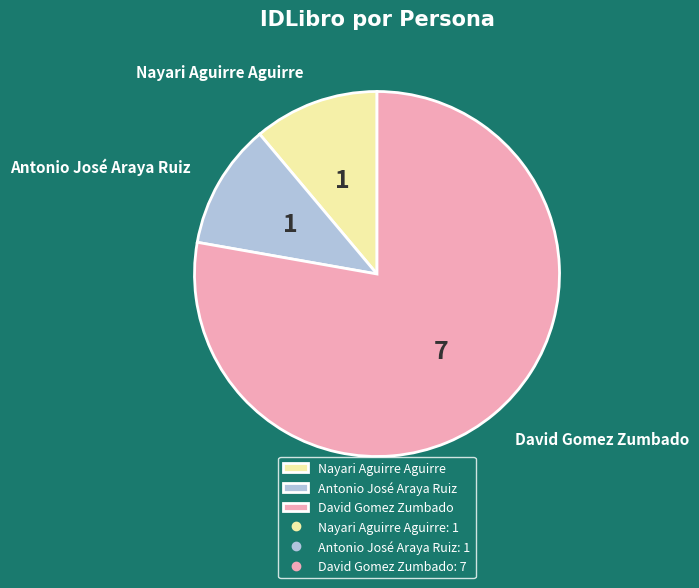

How many segments does this pie chart have?

3